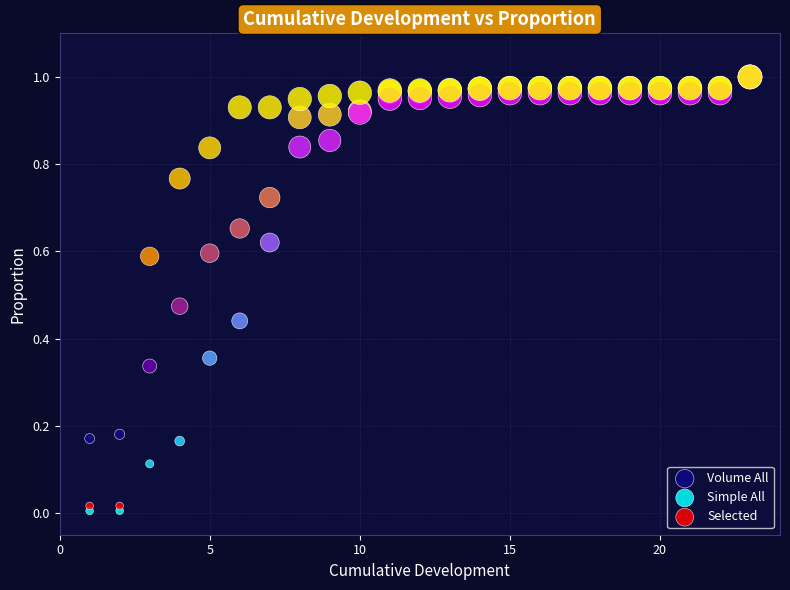

Which series has the largest Y range (max minus min)?

Simple All